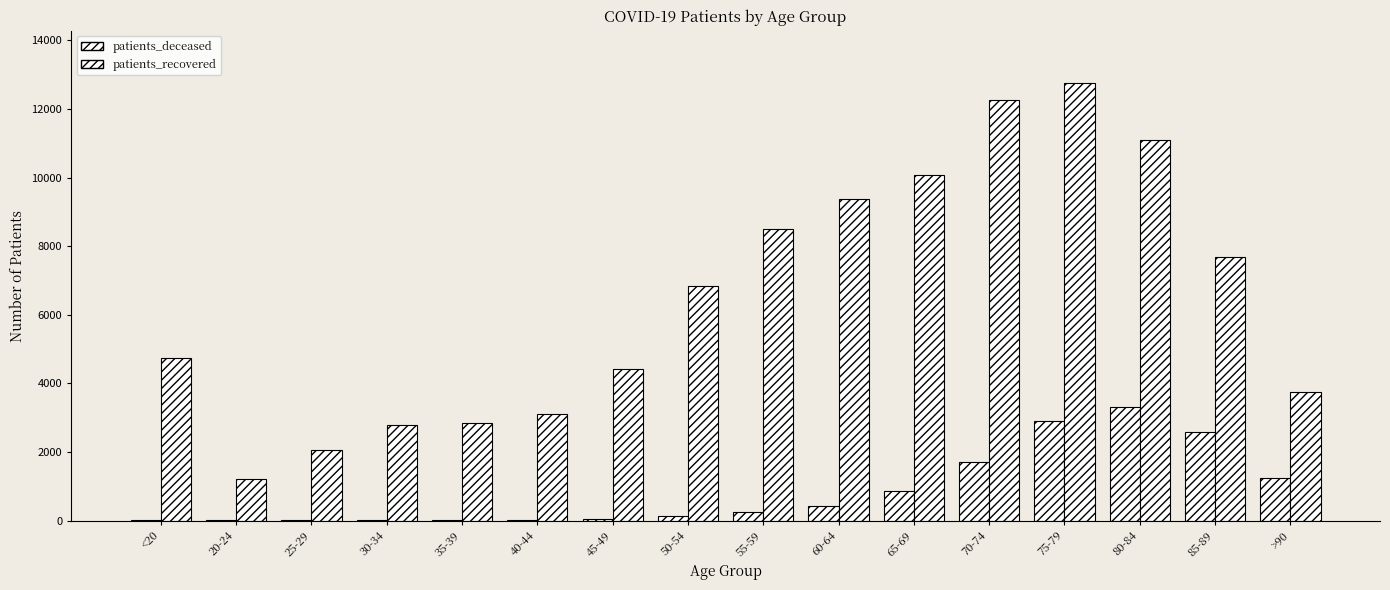

Reading left to right, what are all the values shown in this chart?

patients_deceased: 18	4	3	17	18	24	49	128	234	432	863	1710	2896	3307	2591	1248
patients_recovered: 4726	1201	2056	2794	2842	3109	4431	6852	8488	9362	10085	12263	12751	11106	7685	3738